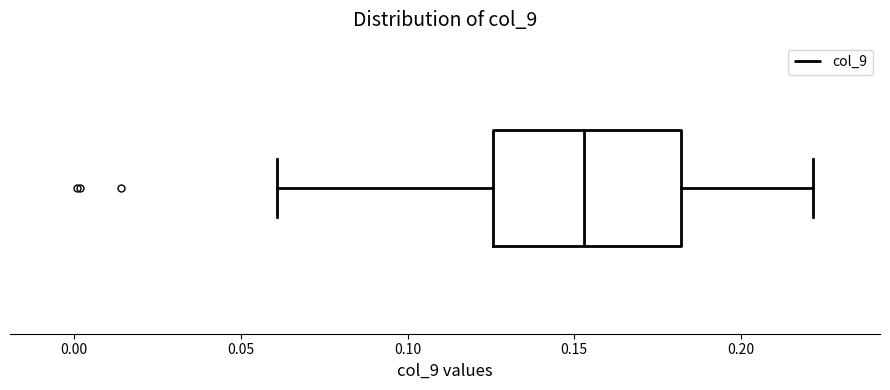

Read this box plot against the x-axis: the position of the median line, the range covered by the box, and the ends of both whiskers. The values are not printed on the chart, so give them approximately, as read against the axis.

median 0.155, box 0.125 to 0.180, whiskers 0.060 to 0.220